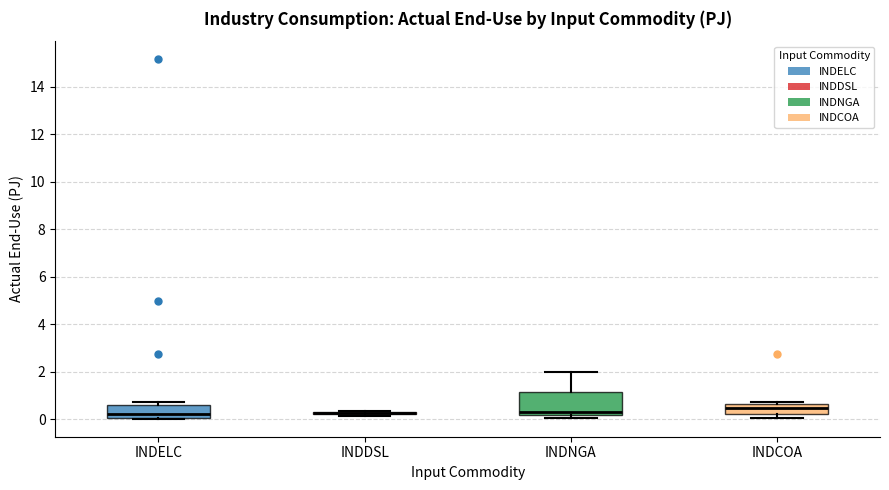

Reading left to right, transcribe this box plot: for each box, give where its median line is, the range the box spans, and where its two whiskers end, as read against the y-axis. The values are not printed on the chart, so give them approximately, as read against the axis.

INDELC: median 0.2, box 0.0 to 0.6, whiskers 0.0 to 0.8
INDDSL: box collapsed to a line at 0.2, whiskers 0.2 to 0.4
INDNGA: median 0.4, box 0.2 to 1.2, whiskers 0.0 to 2.0
INDCOA: median 0.4, box 0.2 to 0.6, whiskers 0.0 to 0.8